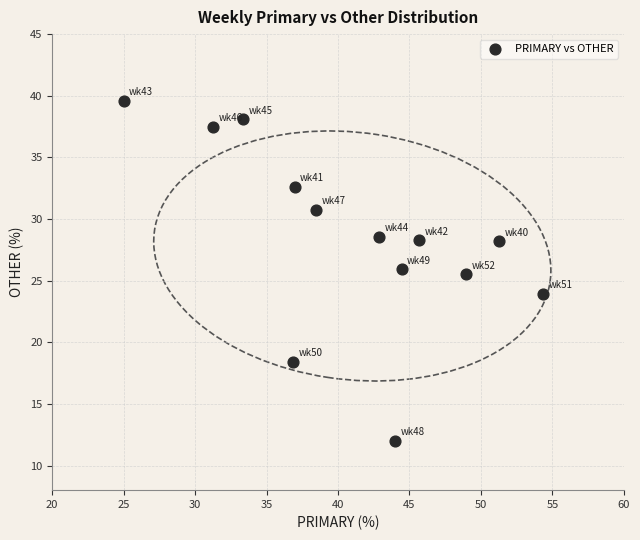

What Y value in the scatter plot is closest to 25?

25.5